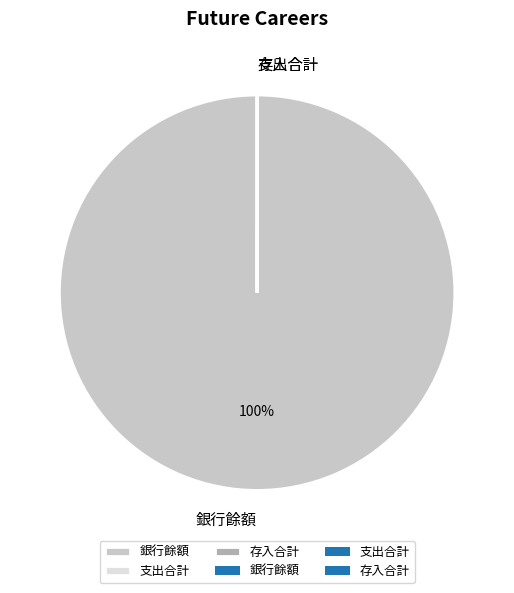

To the nearest percent, what portion does 銀行餘額 represent?

100%